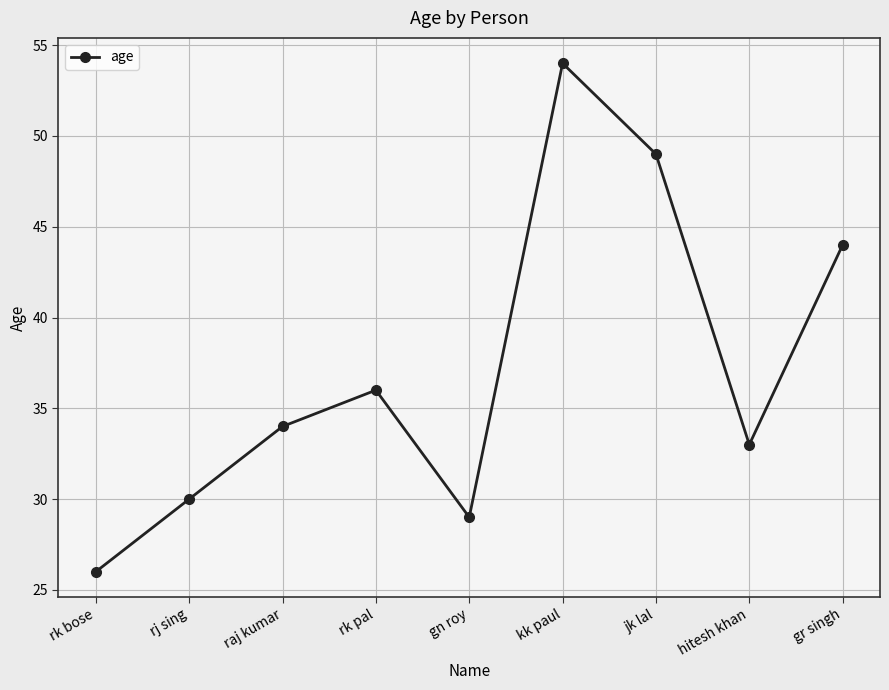

What value does the data have at jk lal, to the nearest 5?

50